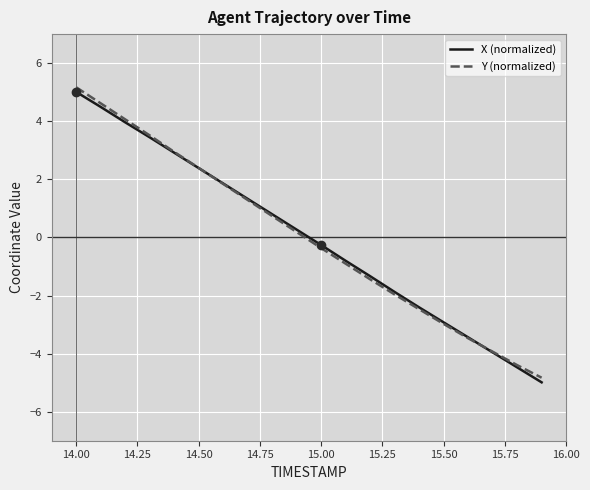

What is the smallest value displayed?

-5.0